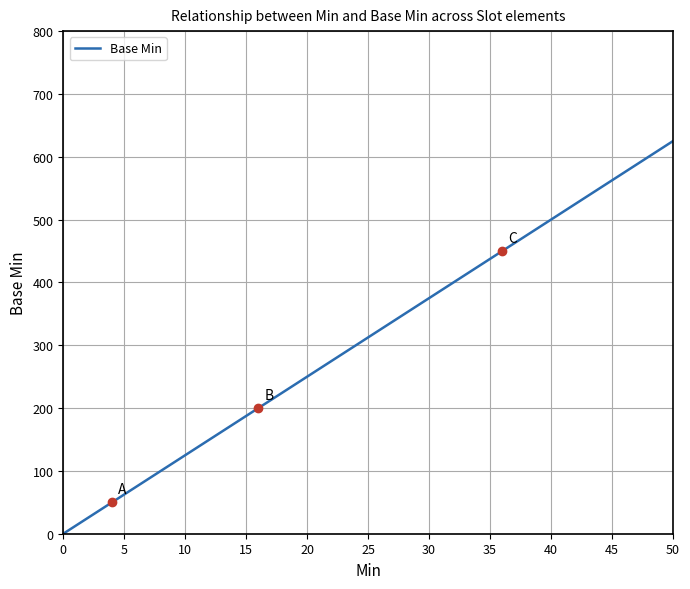

How many values are below 350?

7